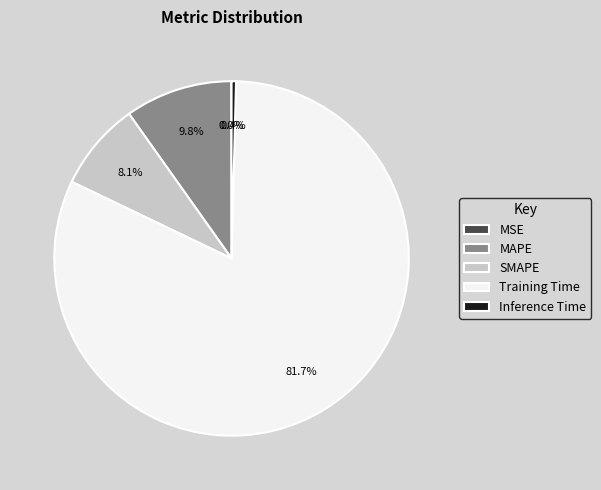

What percentage is the Training Time slice, to the nearest percent?

82%